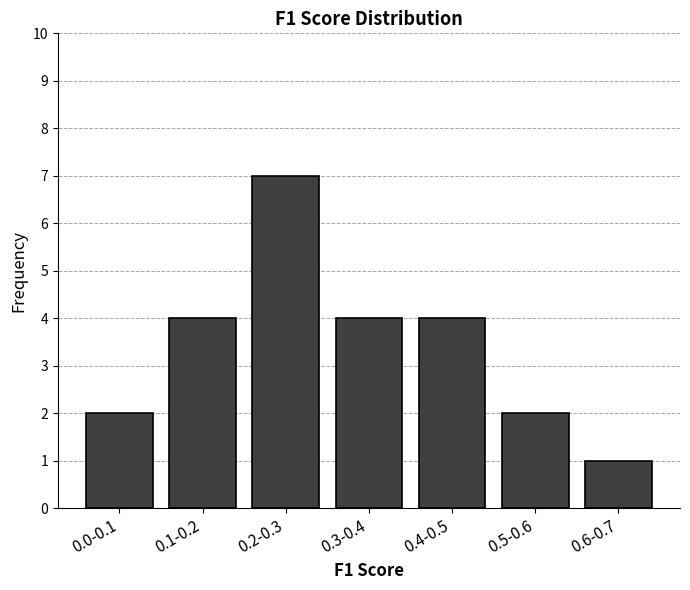

Reading left to right, what are all the values shown in this chart?

2	4	7	4	4	2	1